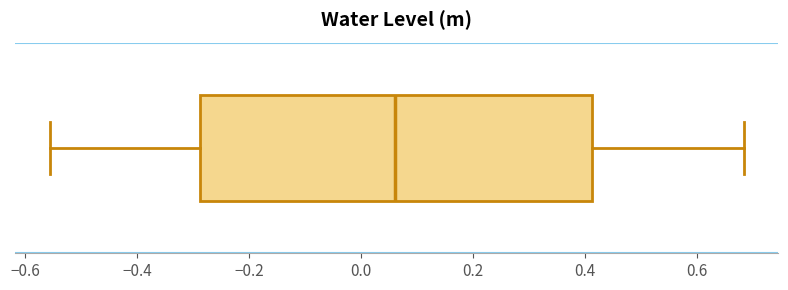

Read this box plot against the x-axis: the position of the median line, the range covered by the box, and the ends of both whiskers. The values are not printed on the chart, so give them approximately, as read against the axis.

median 0.06, box -0.28 to 0.42, whiskers -0.56 to 0.68